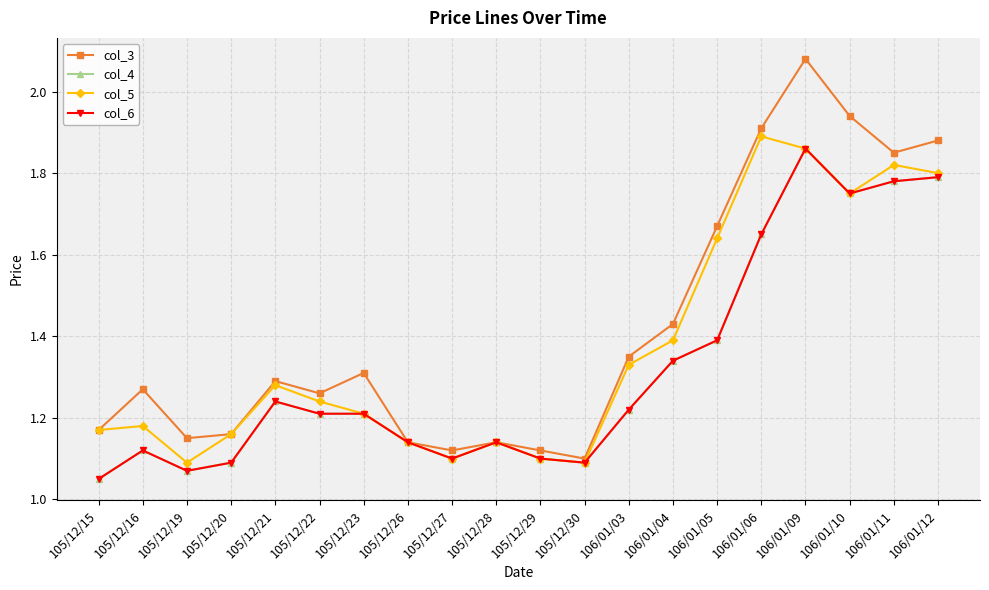

Is this an area chart (filled region under the line)?

No